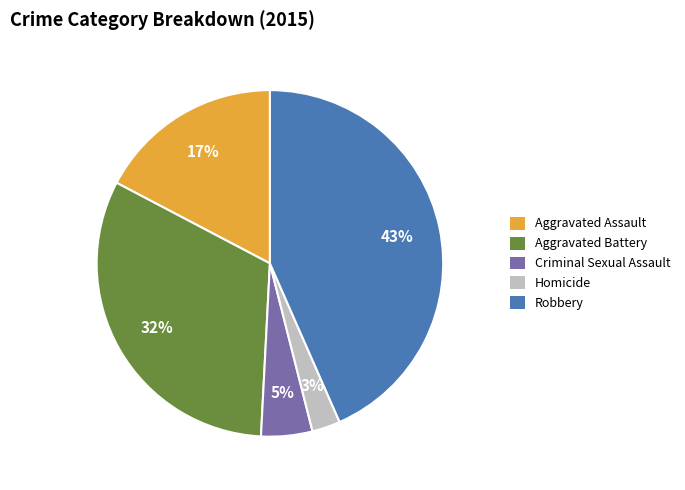

Is it true that Aggravated Assault is 17% of the pie?

True